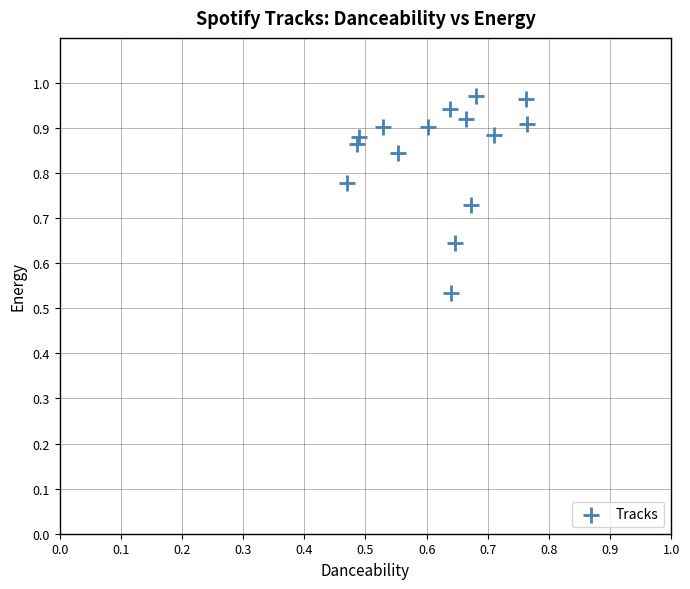

What is the range of Y values (max minus min)?

0.4